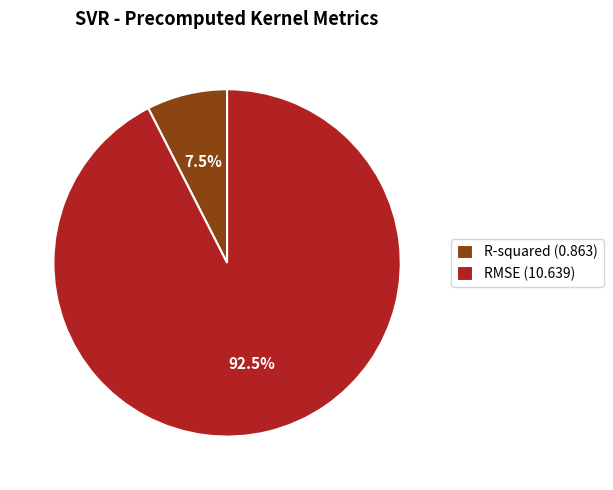

How many segments does this pie chart have?

2